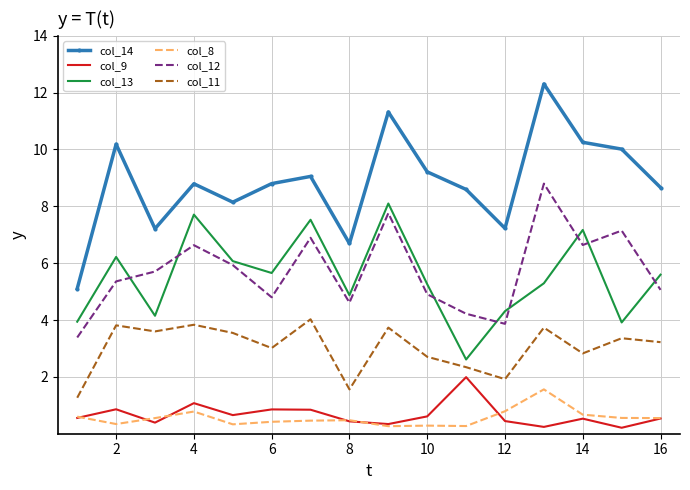

Which series has the widest spread of values?

col_14